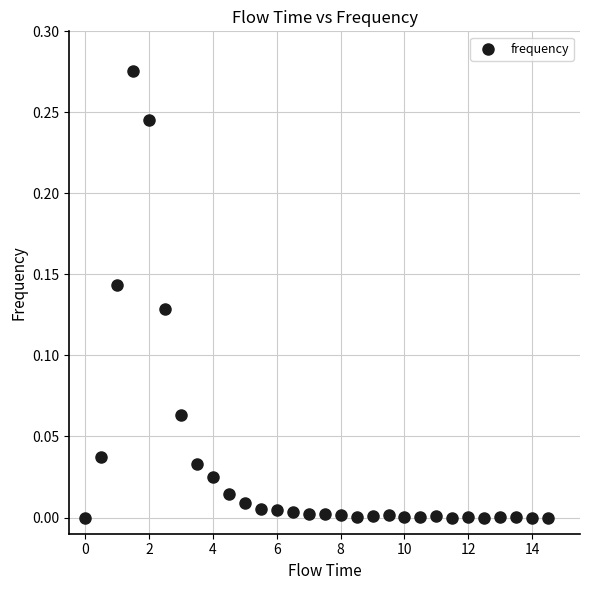

What is the range of X values (max minus min)?

14.5